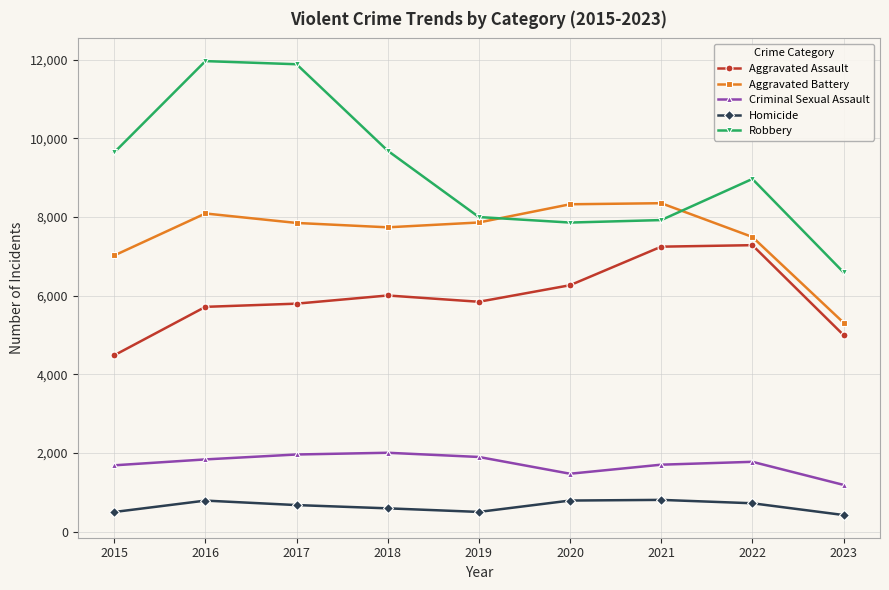

Rank the series by their maximum value, from highest to lowest.

Robbery, Aggravated Battery, Aggravated Assault, Criminal Sexual Assault, Homicide